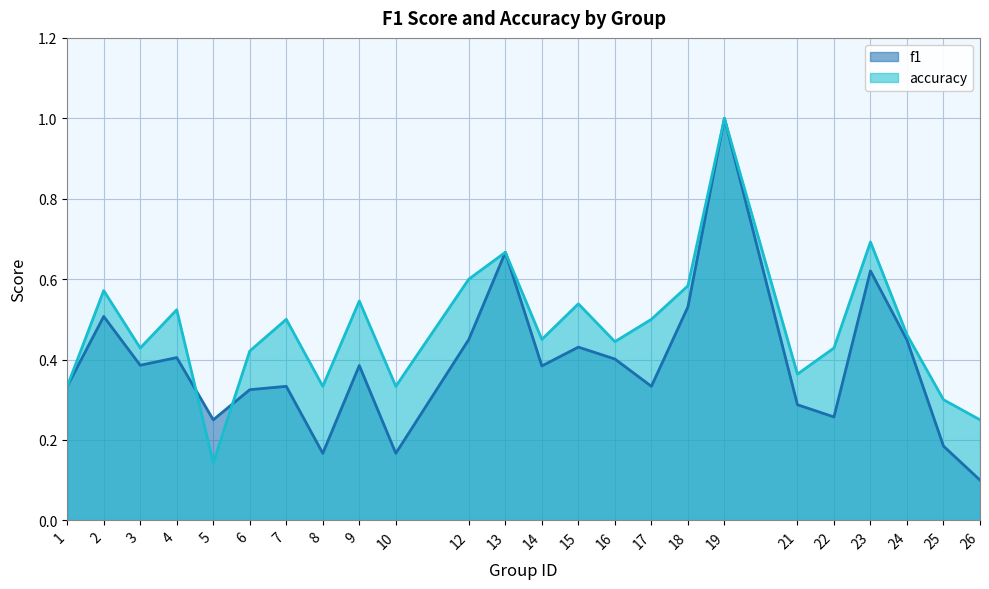

At which label does f1 reach its peak?

19